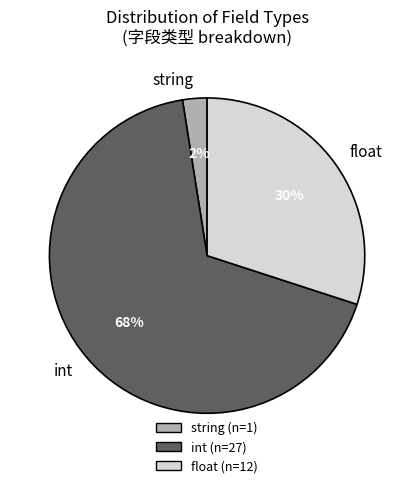

True or false: int accounts for 51% of the total.

False